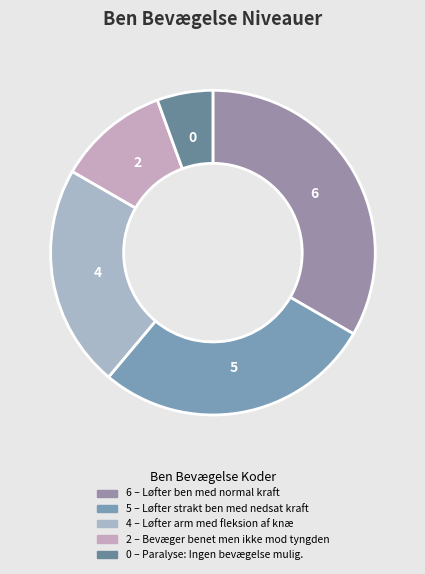

How many slices are in this pie chart?

5